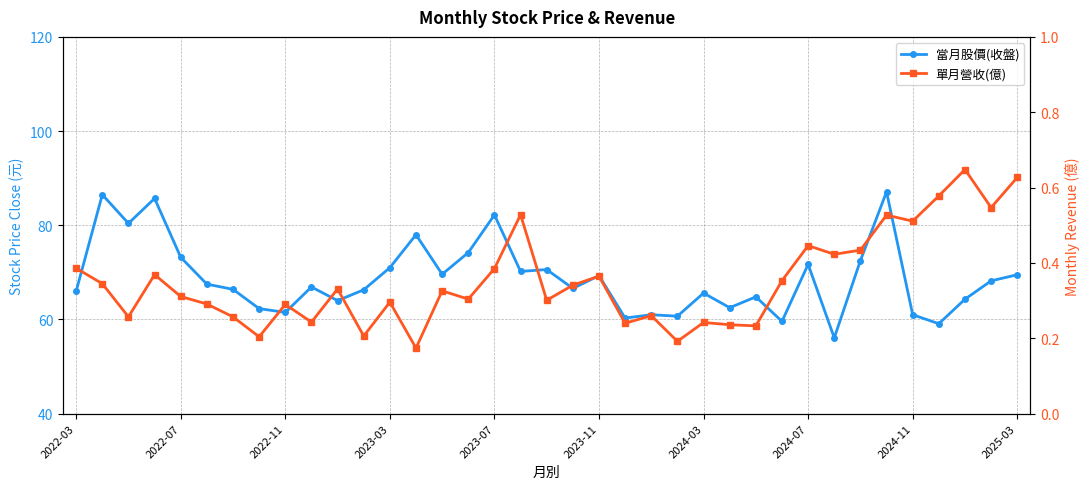

The 單月營收(億) series shows 0.1 at 26. True or false?

False